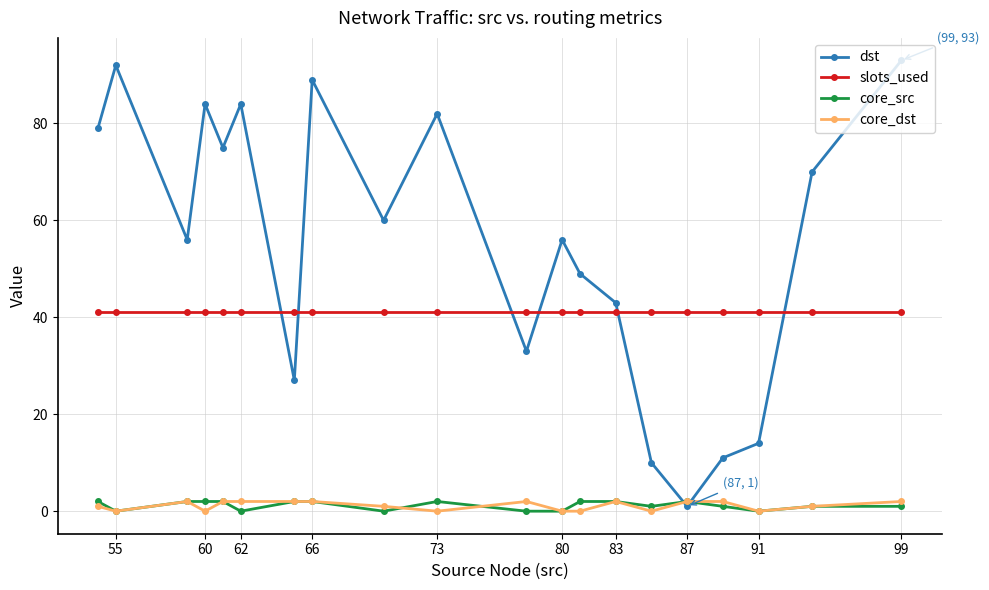

Is it true that dst equals 89 at 66?

True